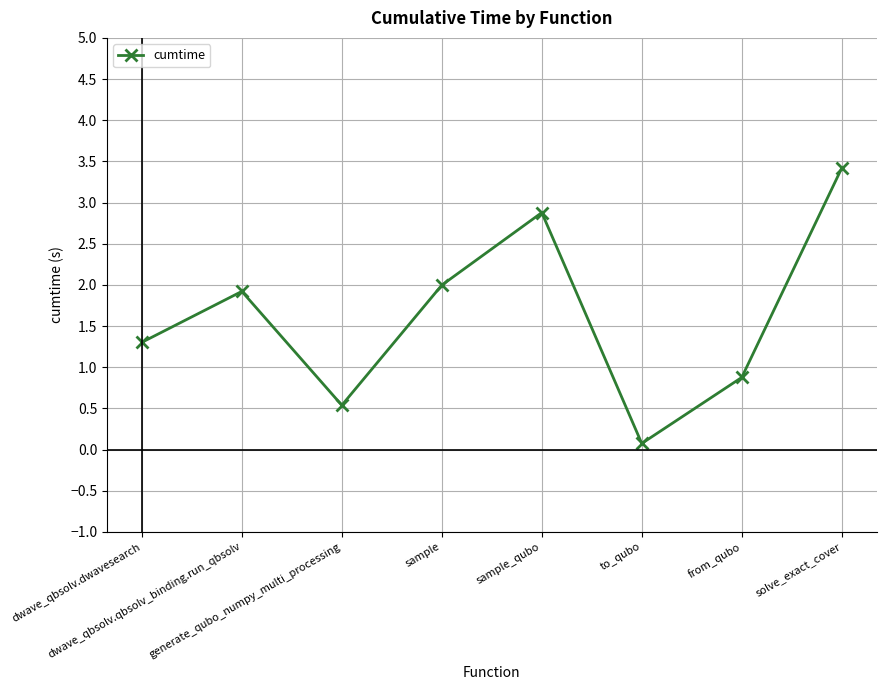

How many points are lower than both their immediate neighbors (excluding endpoints)?

2